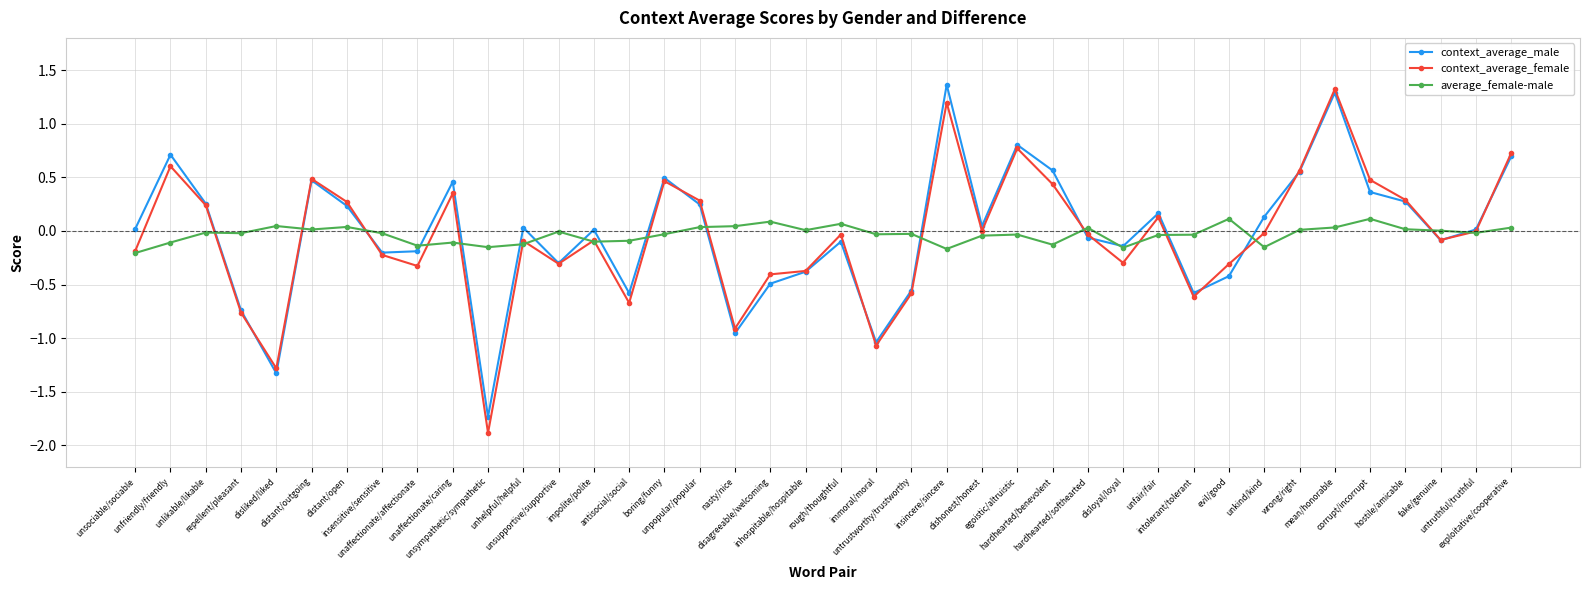

At which category does context_average_male reach its first local peak?

unfriendly/friendly